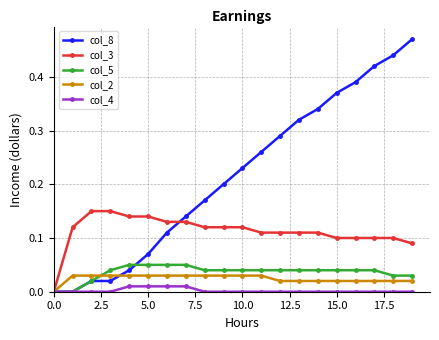

List the series in order of their peak value, highest first.

col_8, col_3, col_5, col_2, col_4